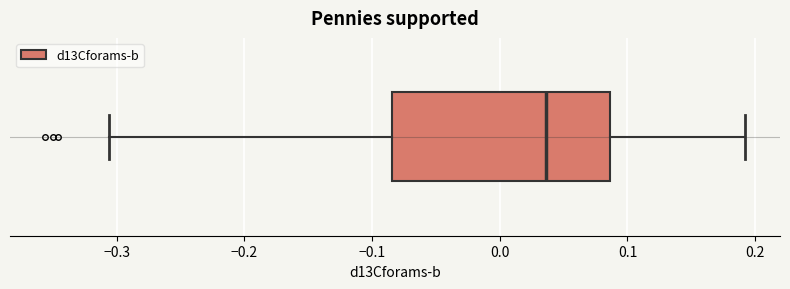

Read this box plot against the x-axis: the position of the median line, the range covered by the box, and the ends of both whiskers. The values are not printed on the chart, so give them approximately, as read against the axis.

median 0.04, box -0.08 to 0.09, whiskers -0.31 to 0.19